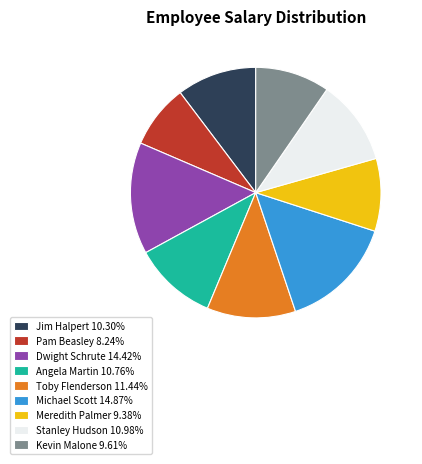

What is the smallest slice in the pie chart?

Pam Beasley